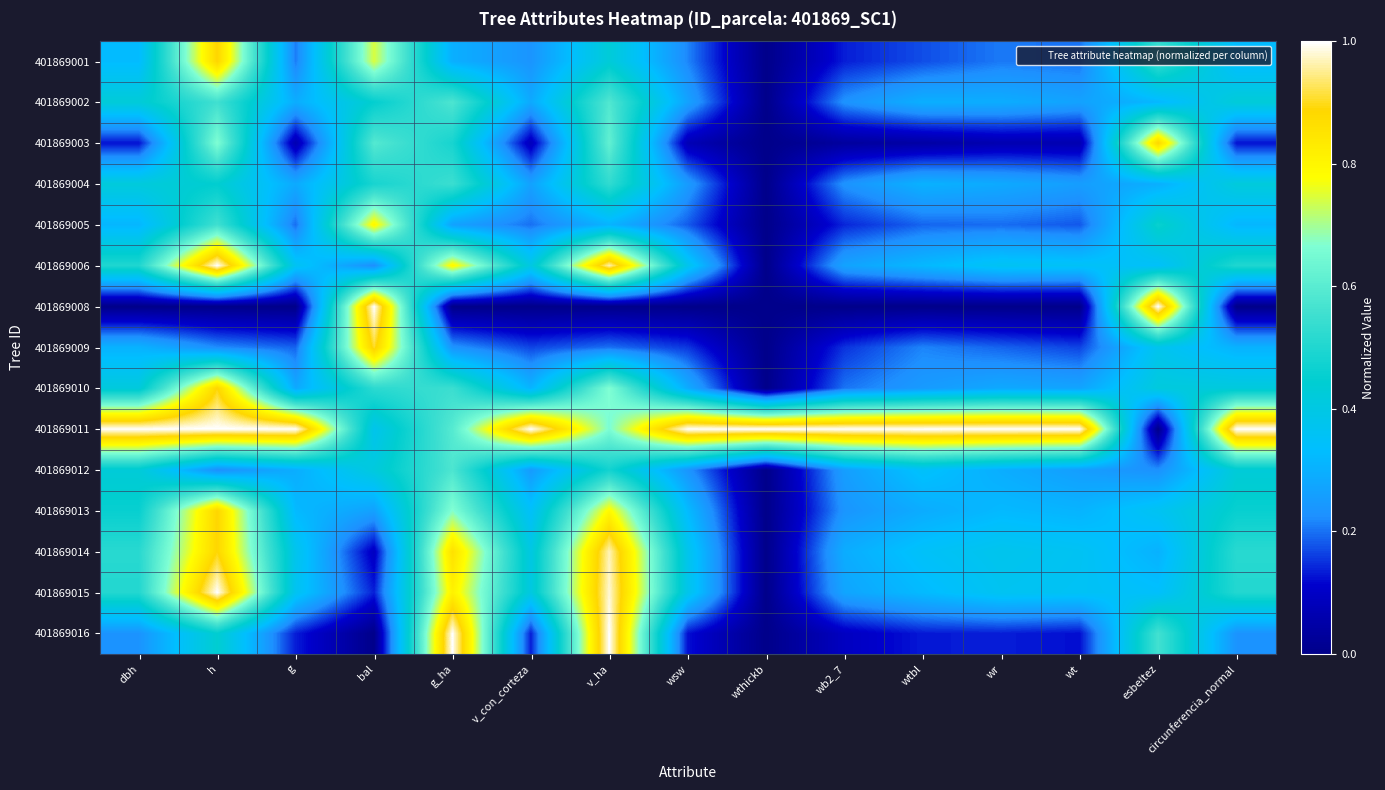

At how many categories does at least one series exceed 0?

15